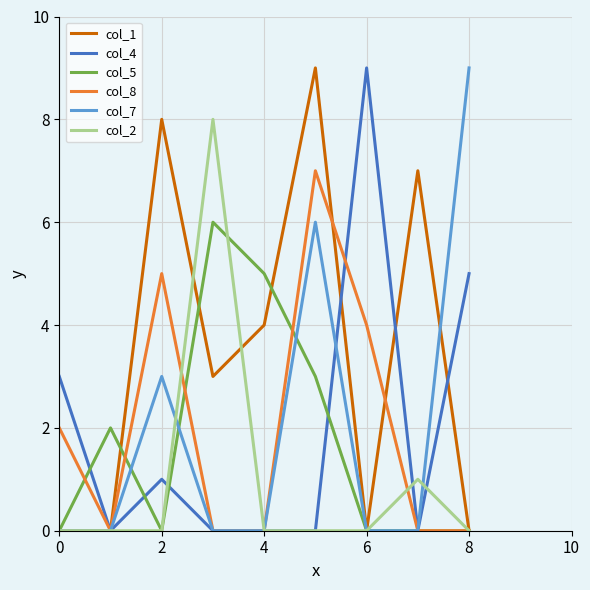

Which series has the largest total across all categories?

col_1